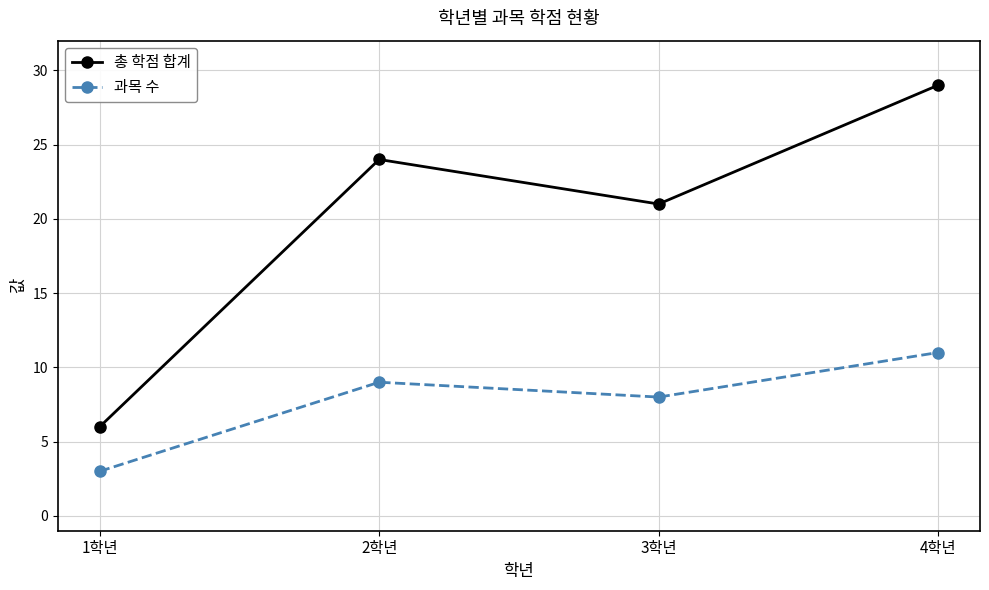

The value of 과목 수 at 1학년 is 1. True or false?

False